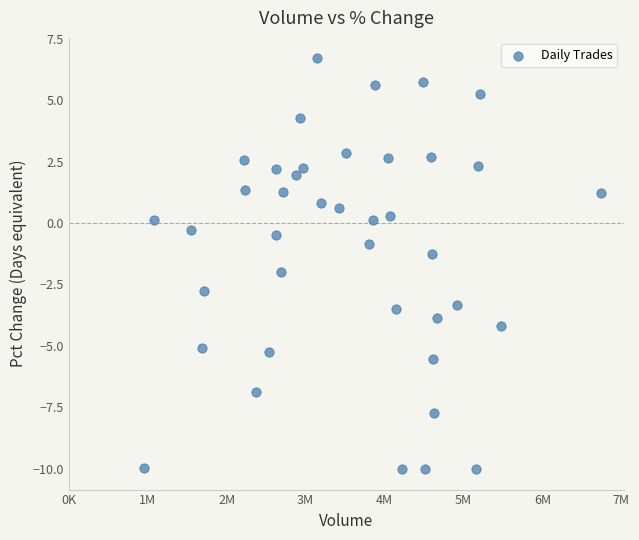

What is the range of X values (max minus min)?

5794007.0